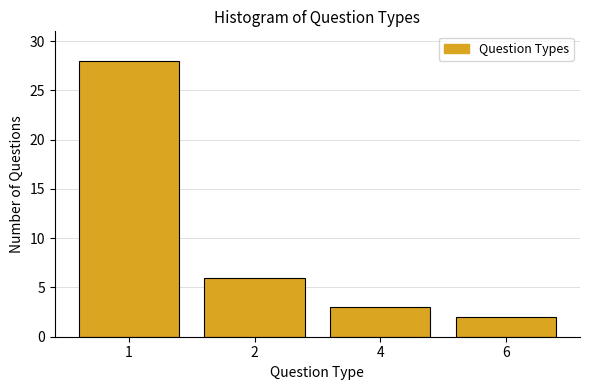

Reading right to left, list all the values displayed in this chart.

2	3	6	28